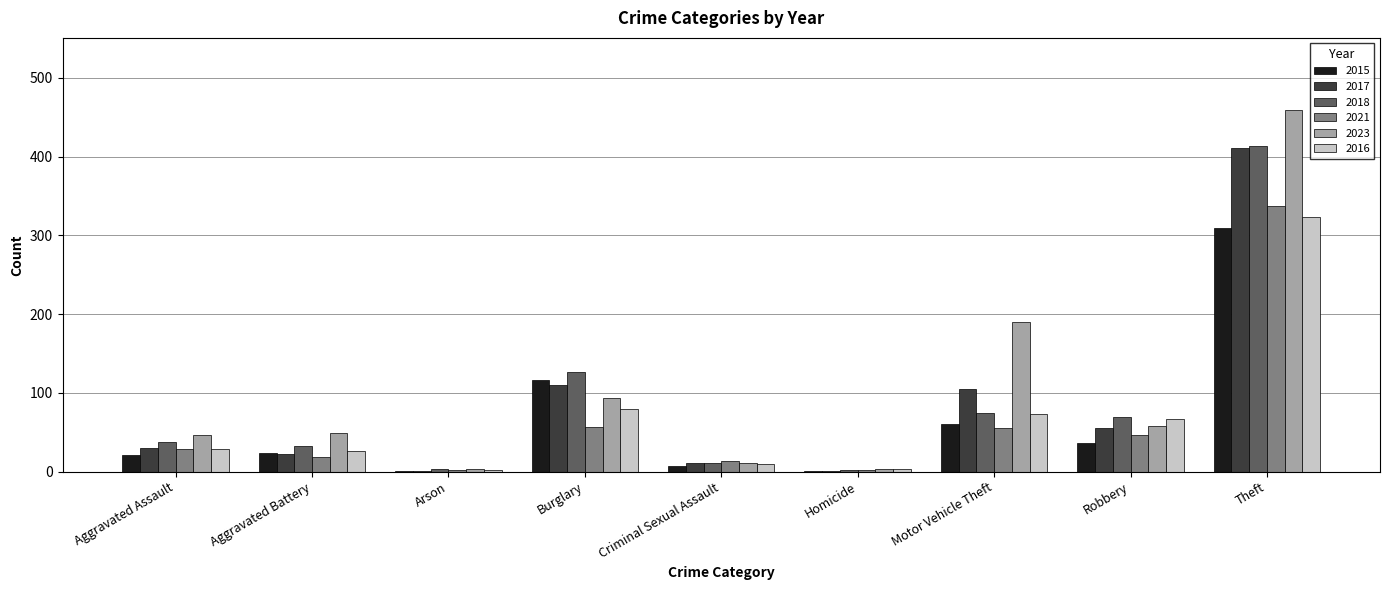

Between Arson and Burglary, which series saw the biggest shift?

2018